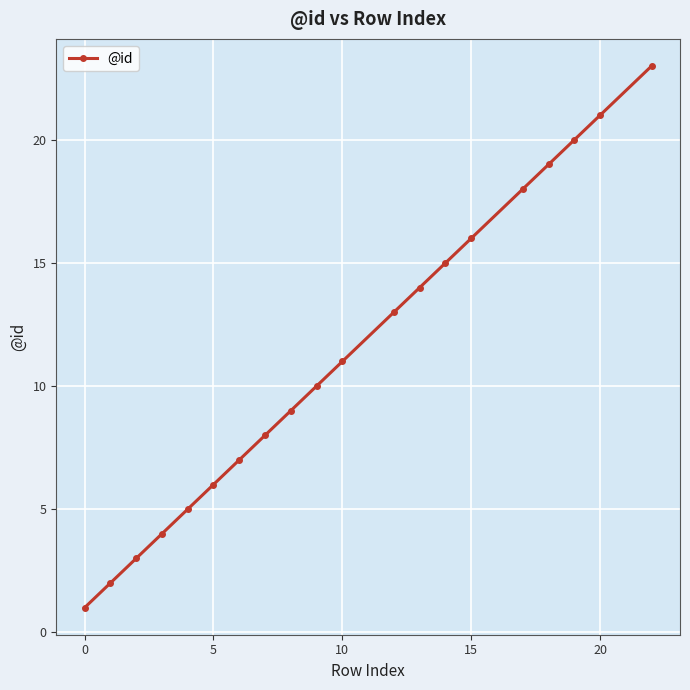

What is the sum of all values?

225